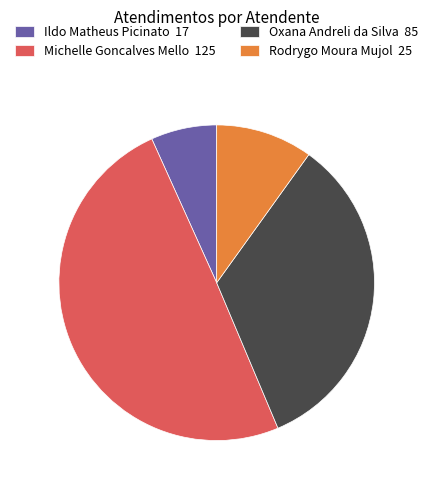

Does any single category account for the majority?

No